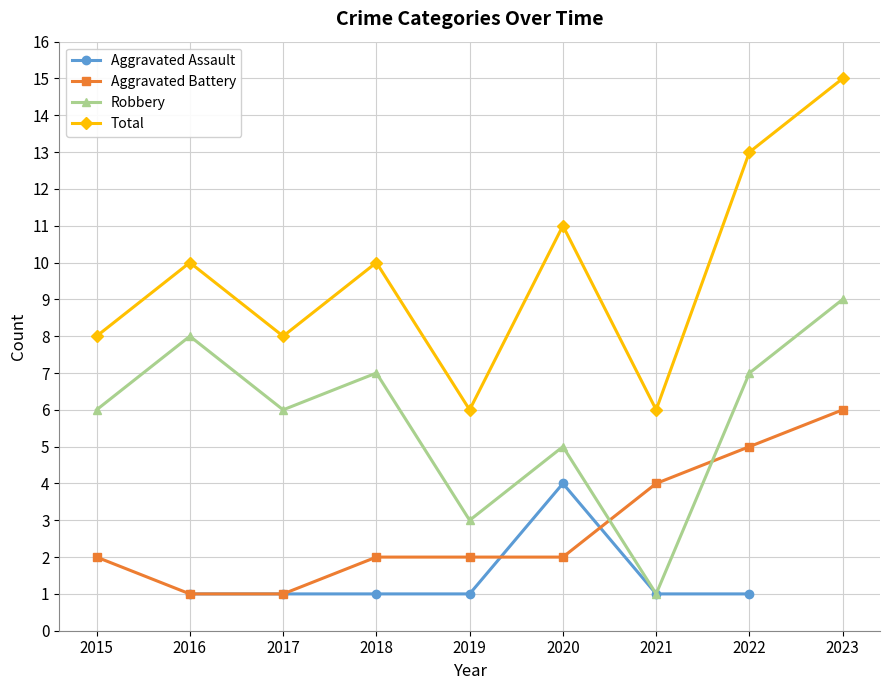

How many data points in Aggravated Battery are less than 2?

2